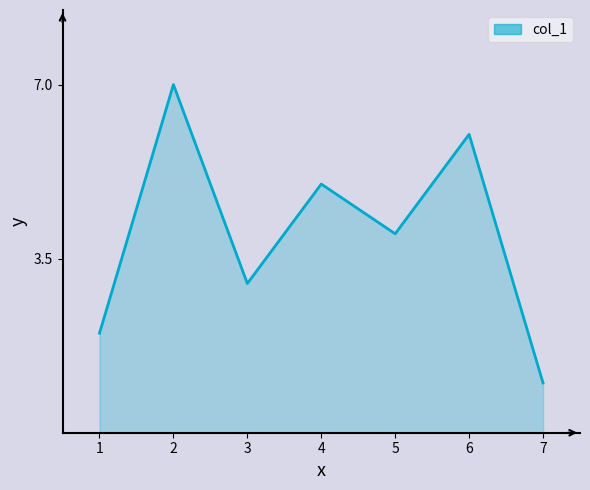

How many lines are shown in the chart?

1